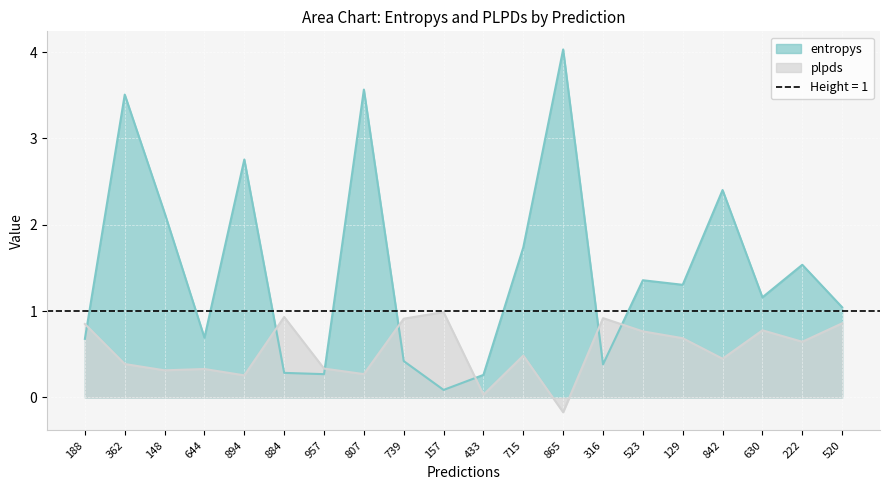

Which series ends up on top after the final intersection of plpds and entropys?

entropys